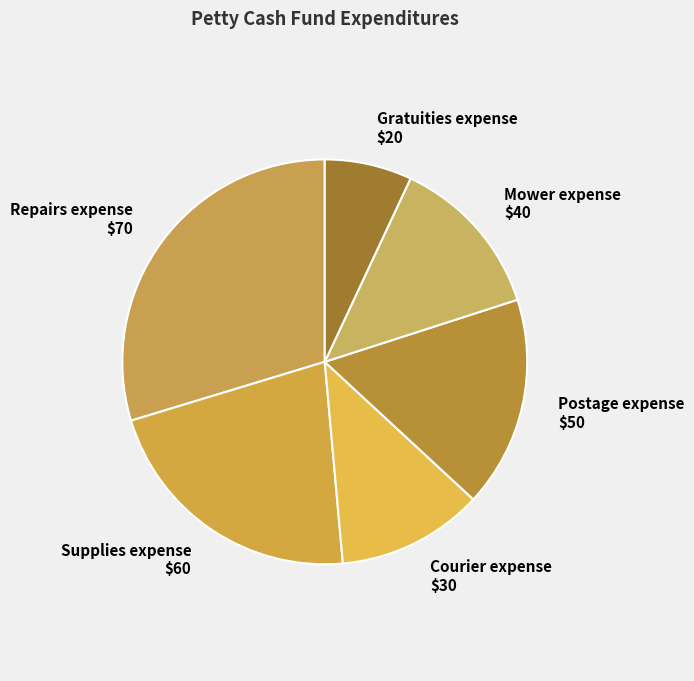

What is the largest slice in the pie chart?

Repairs expense $70